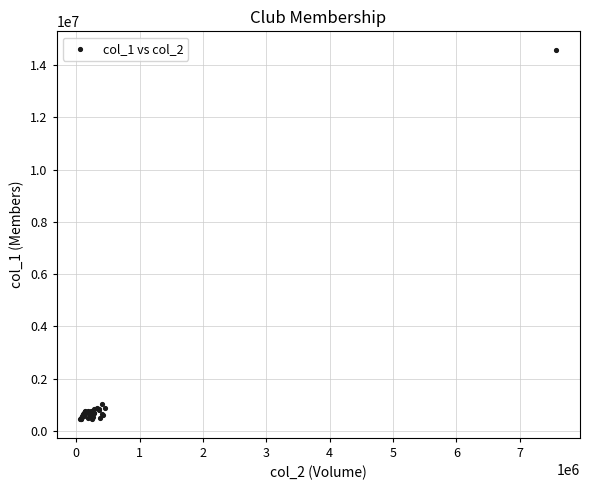

What Y value in the scatter plot is closest to 7513000?

1041000